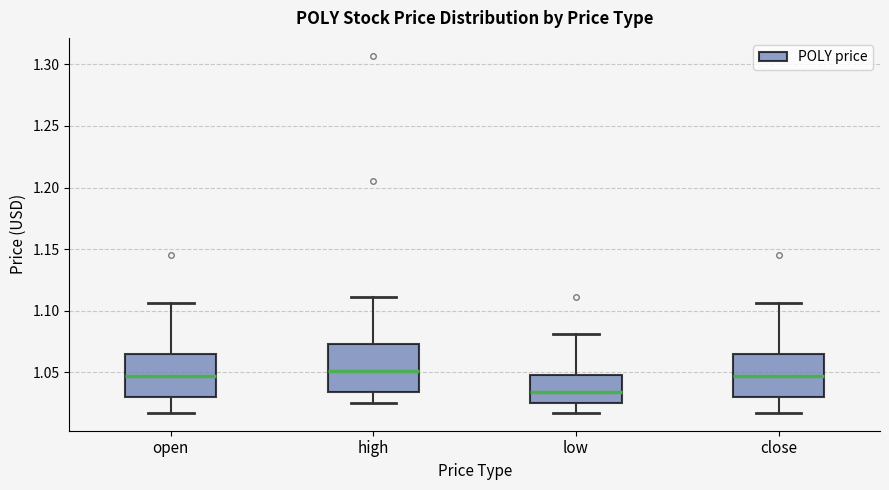

Where does the upper whisker of the box for low end on the y-axis? The values are not printed on the chart, so give them approximately, as read against the axis.

1.080